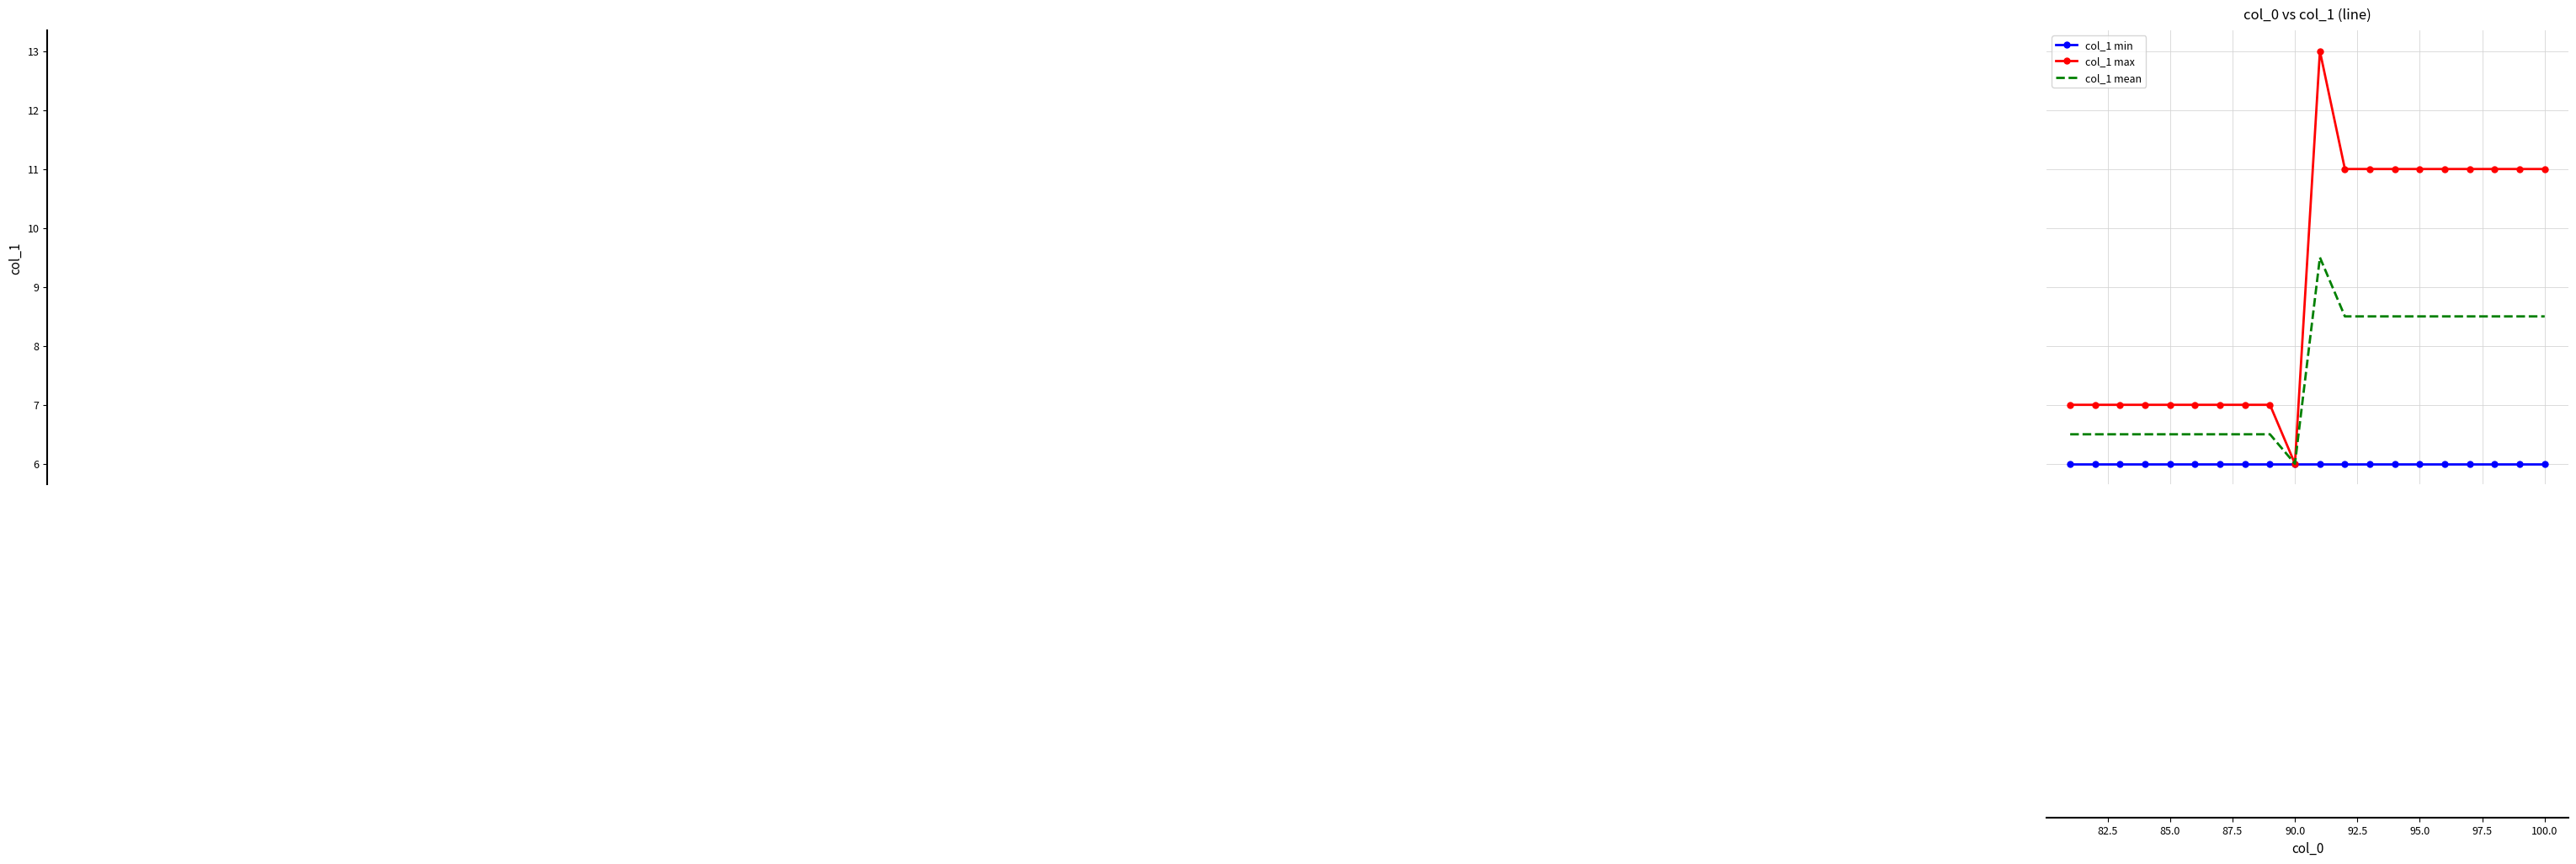

Which series has the widest spread of values?

col_1 max